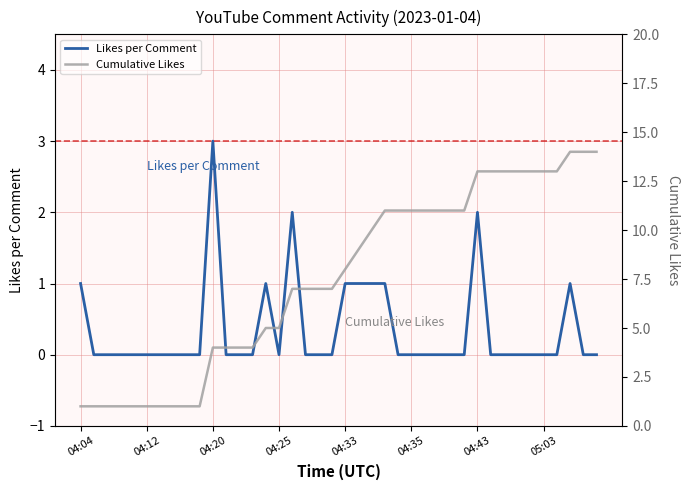

True or false: Cumulative Likes and Likes per Comment cross at least once.

False